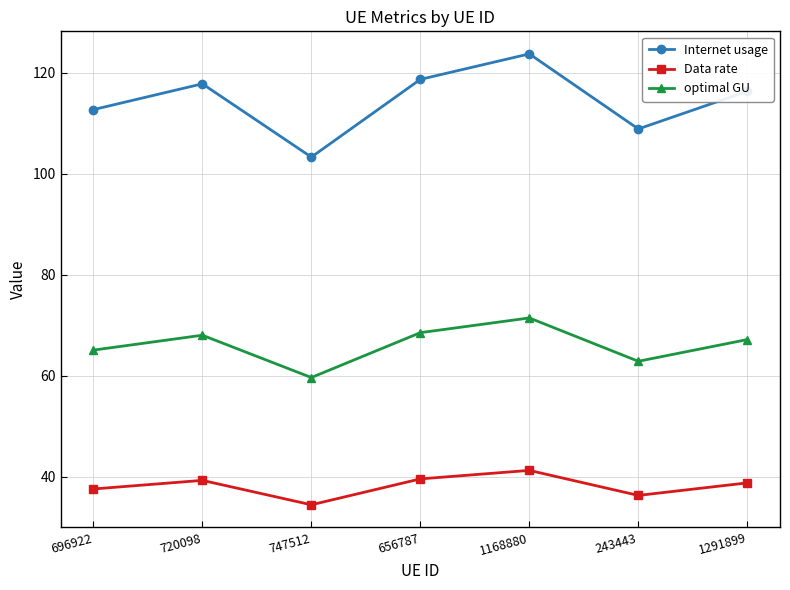

What is the label of the 2nd point from the left?

720098